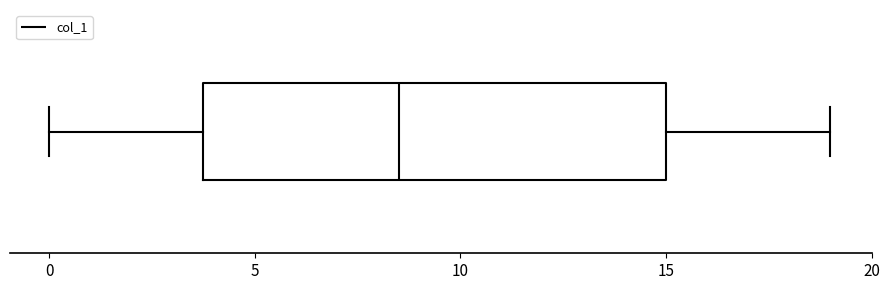

Read this box plot against the x-axis: the position of the median line, the range covered by the box, and the ends of both whiskers. The values are not printed on the chart, so give them approximately, as read against the axis.

median 8.5, box 4.0 to 15.0, whiskers 0.0 to 19.0